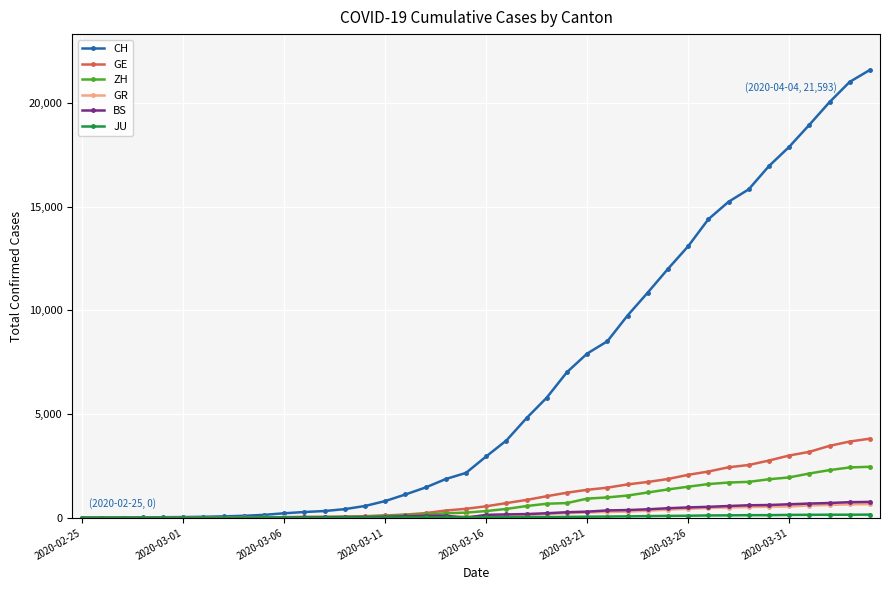

What is the sum of all GR values?

8233